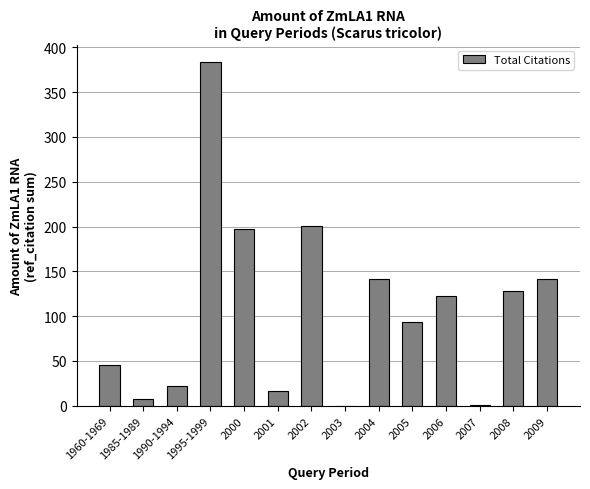

How many distinct data groups are displayed?

1